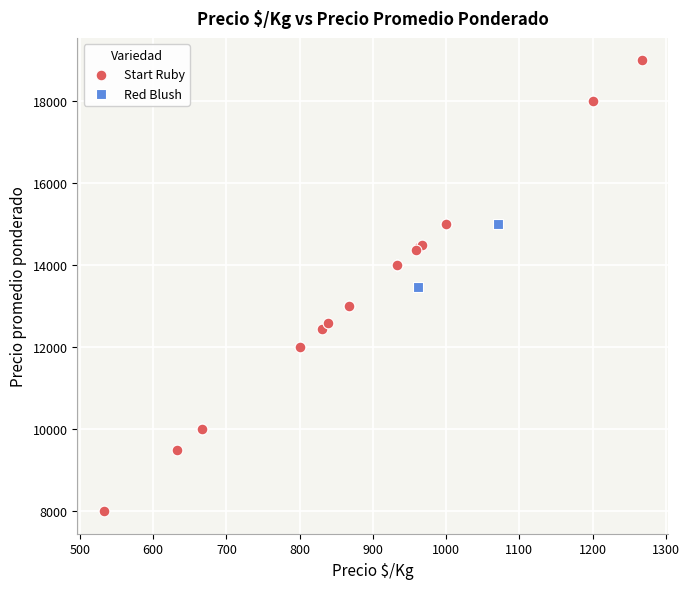

What are all the series names shown in the legend?

Start Ruby, Red Blush